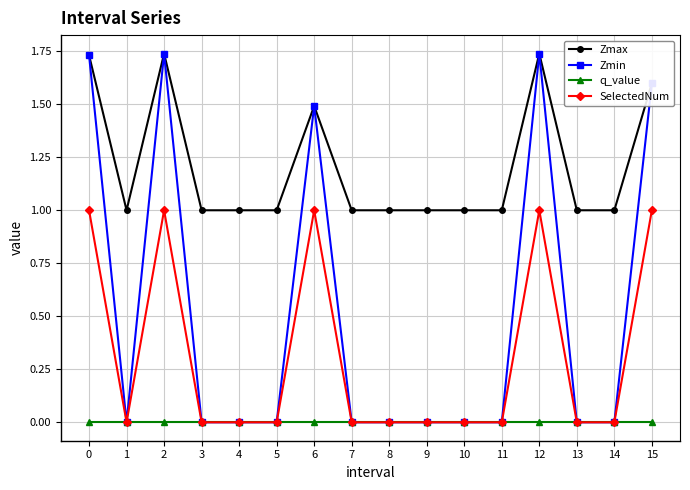

What is the difference between the highest and lowest values at 9?

1.0